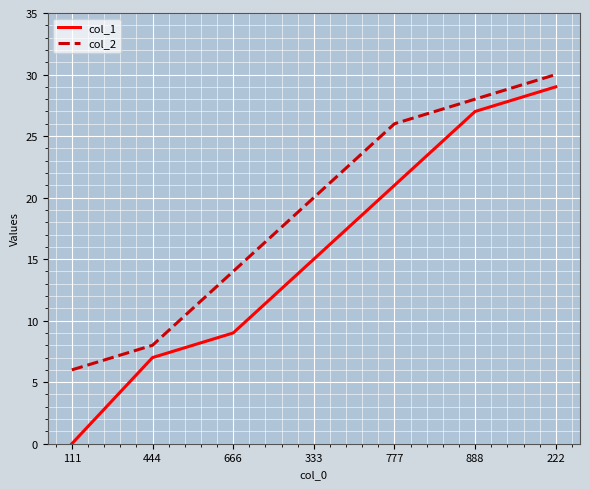

List the labels in order of col_2 value, largest first.

222, 888, 777, 333, 666, 444, 111